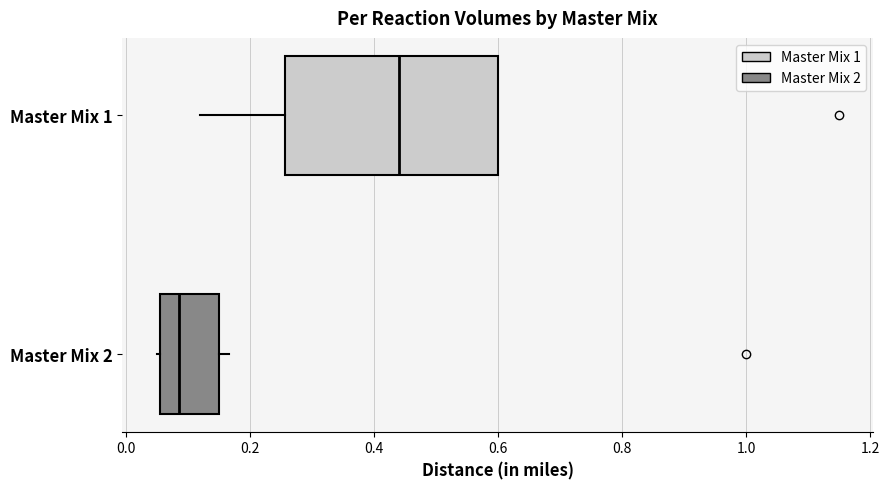

Where is the right edge of the box for Master Mix 2 on the x-axis? The values are not printed on the chart, so give them approximately, as read against the axis.

0.16